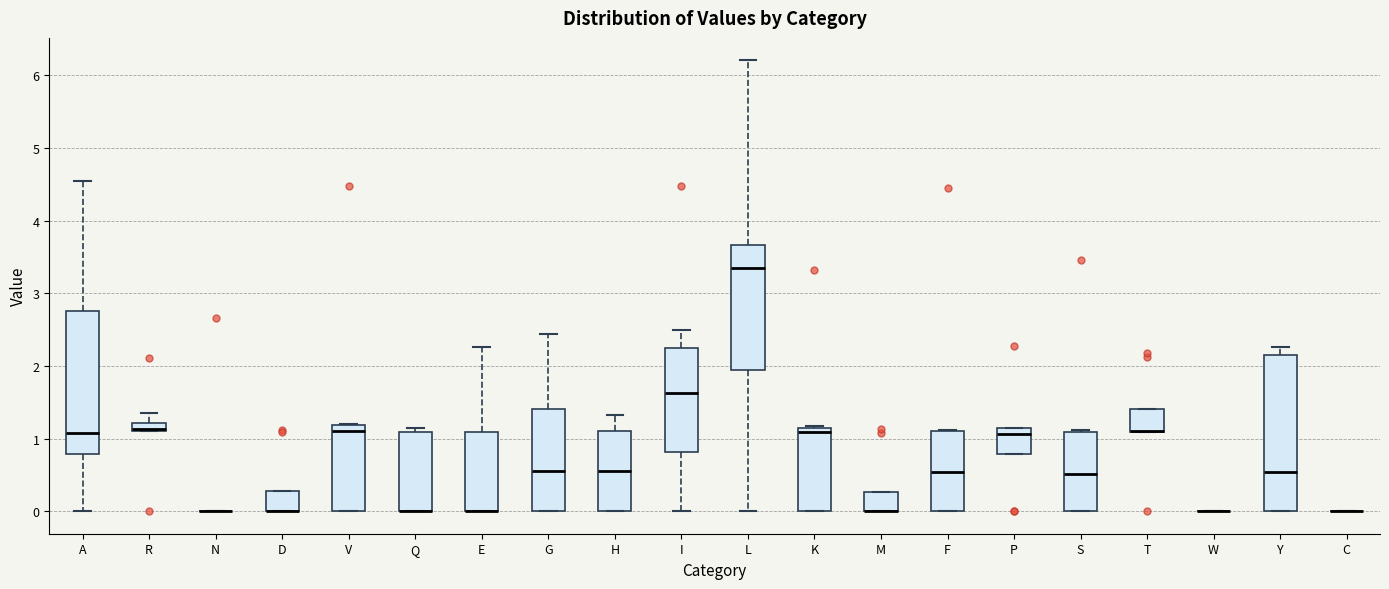

Which box is the tallest, from its lower edge to its upper edge?

Y